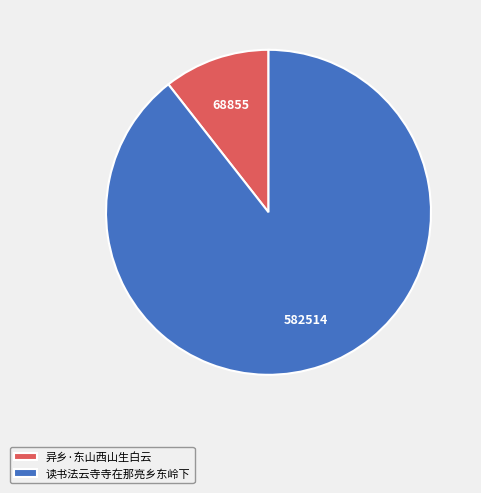

Count the number of slices in the pie.

2